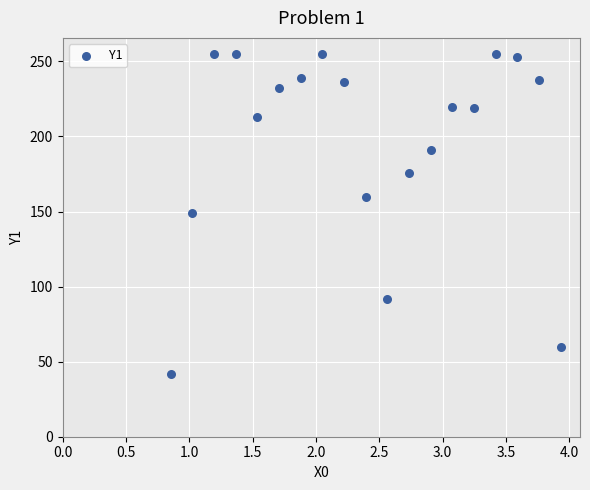

What is the range of X values (max minus min)?

3.1